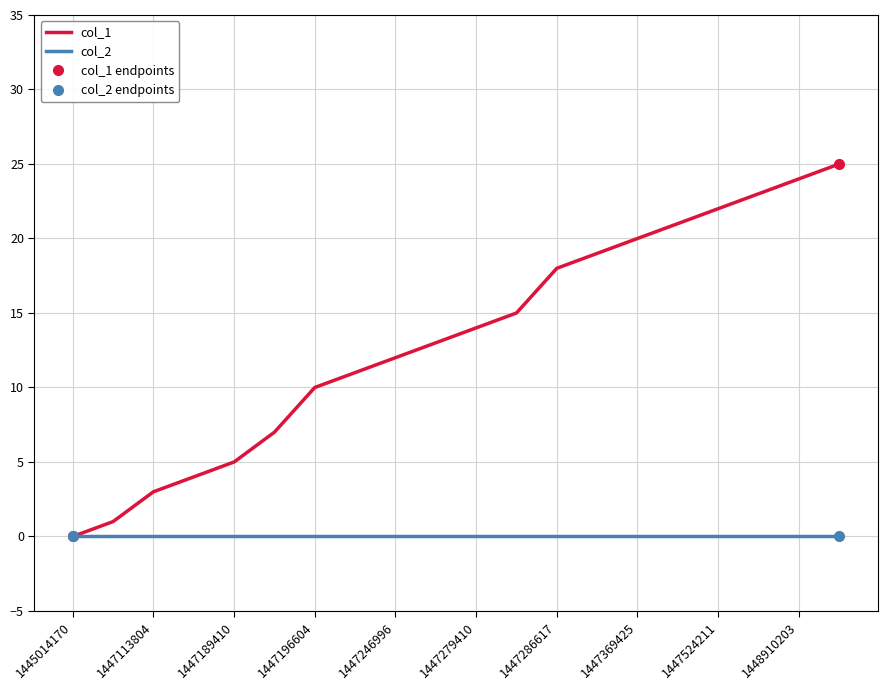

Which series has the largest total across all categories?

col_1